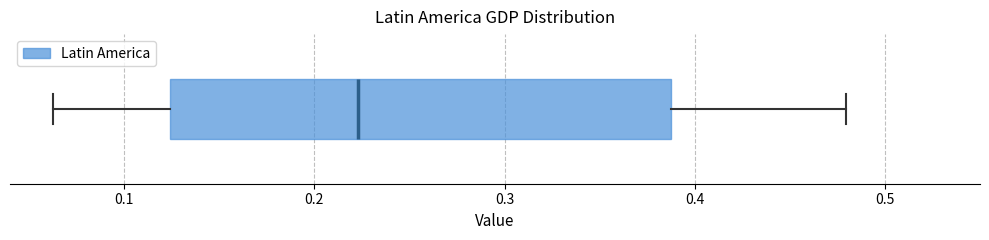

Read this box plot against the x-axis: the position of the median line, the range covered by the box, and the ends of both whiskers. The values are not printed on the chart, so give them approximately, as read against the axis.

median 0.22, box 0.12 to 0.39, whiskers 0.06 to 0.48